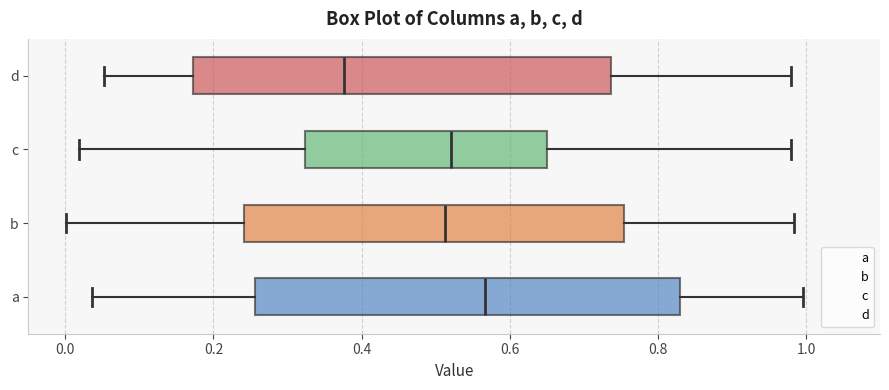

Which box has the furthest to the right median line?

a